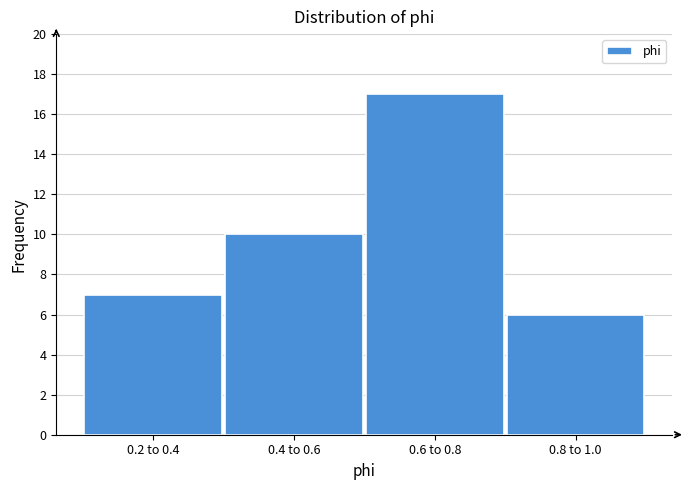

Reading left to right, what are all the values shown in this chart?

0.2 to 0.4=7	0.4 to 0.6=10	0.6 to 0.8=17	0.8 to 1.0=6